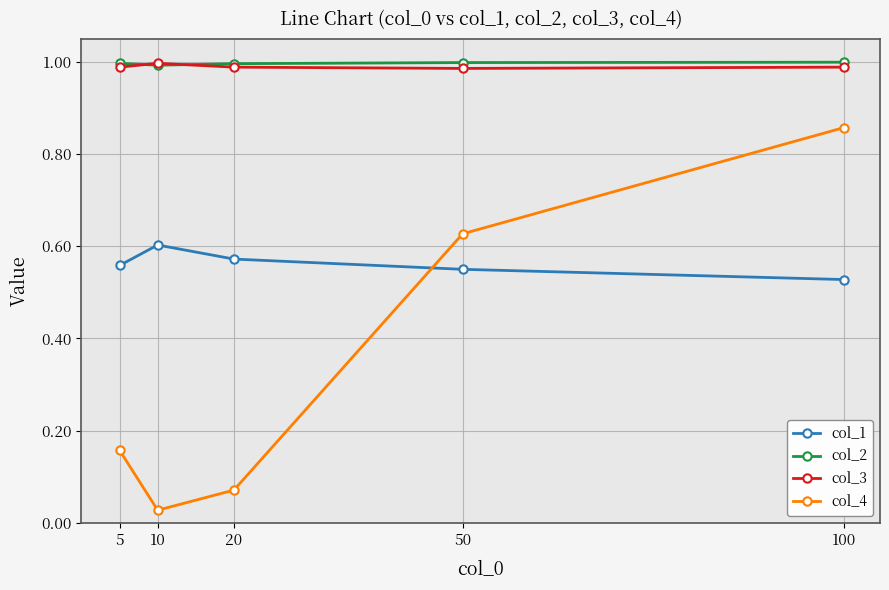

At how many categories does at least one series exceed 0?

5